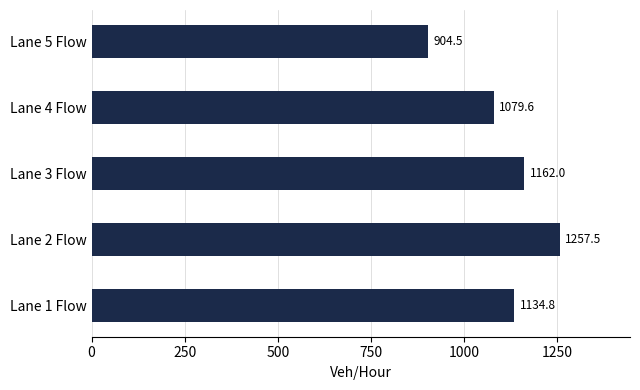

The value at Lane 5 Flow is 904.5. True or false?

True